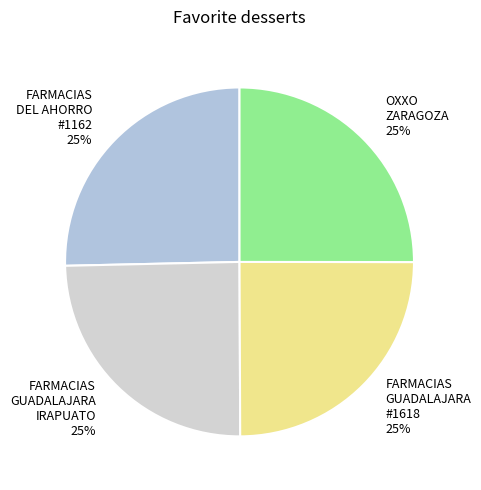

Is there any slice that represents more than half of the pie?

No